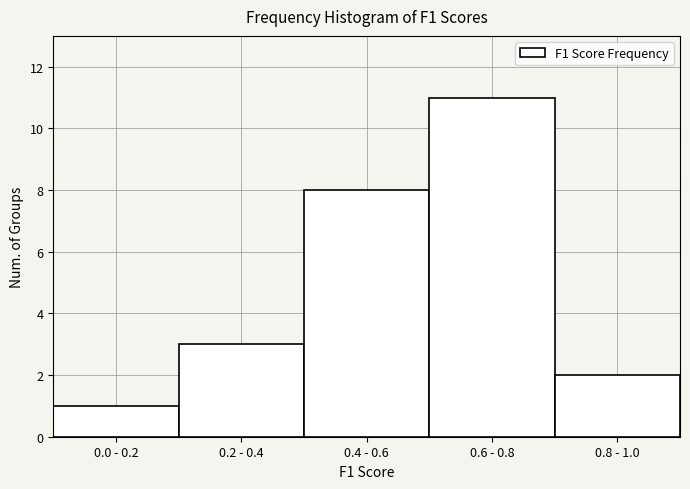

Reading left to right, what are all the values shown in this chart?

1	3	8	11	2